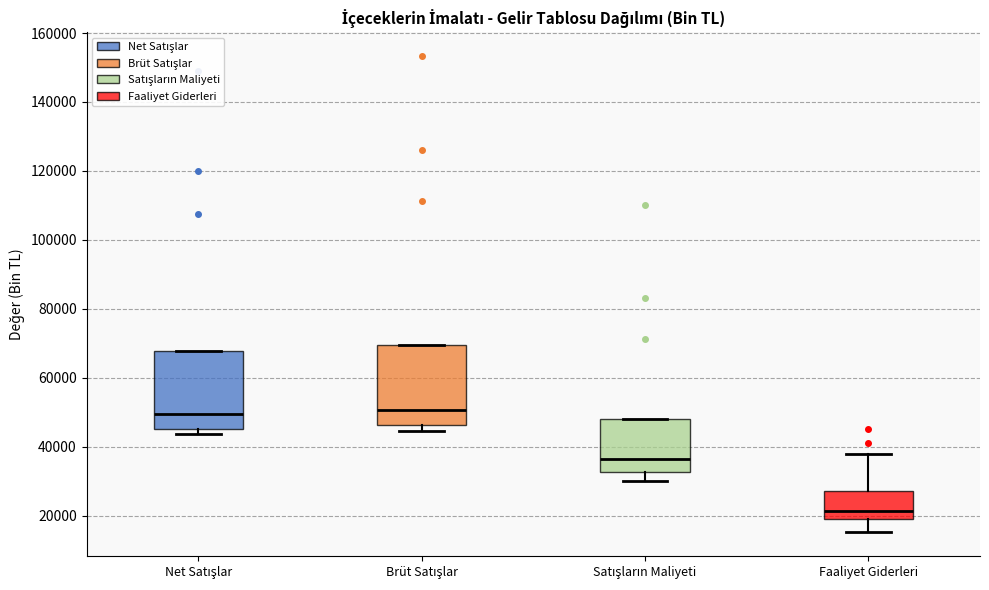

Where does the upper whisker of the box for Faaliyet Giderleri end on the y-axis? The values are not printed on the chart, so give them approximately, as read against the axis.

38000